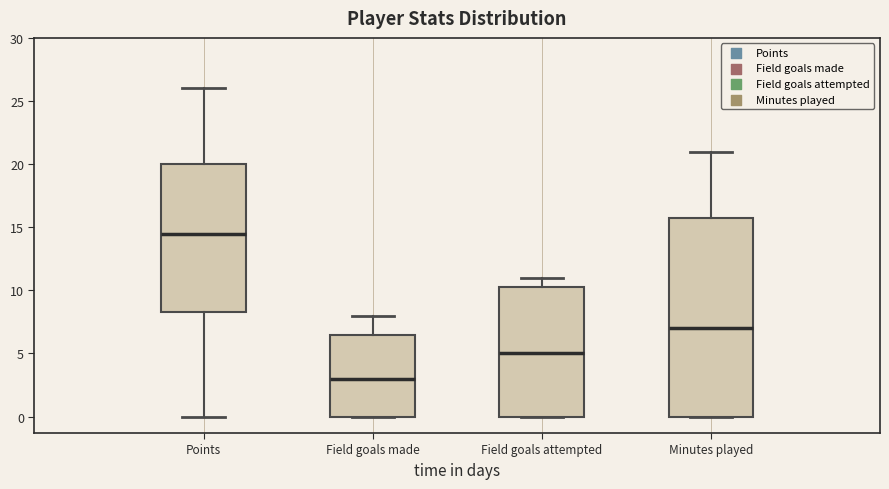

Where is the upper edge of the box for Field goals made on the y-axis? The values are not printed on the chart, so give them approximately, as read against the axis.

6.5